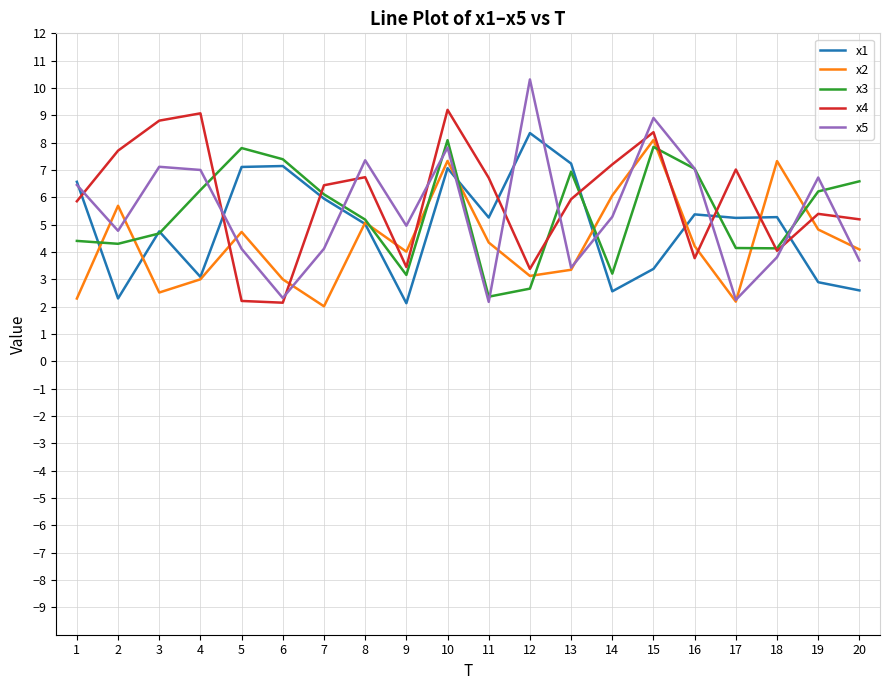

How many categories are shown in the chart?

20